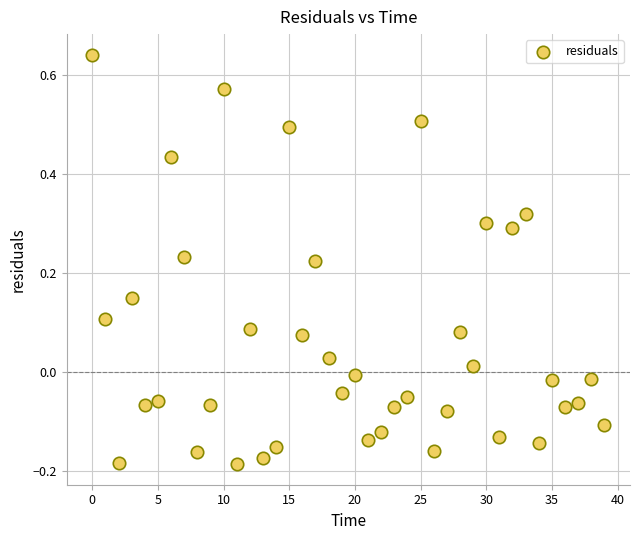

What is the range of Y values (max minus min)?

0.8